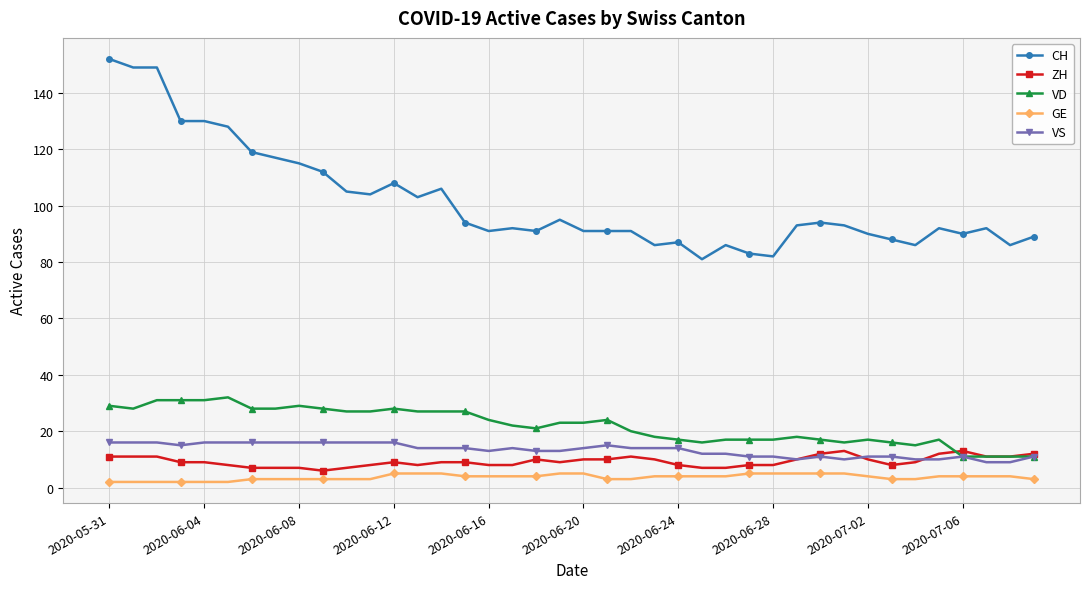

At how many categories does at least one series exceed 142?

3